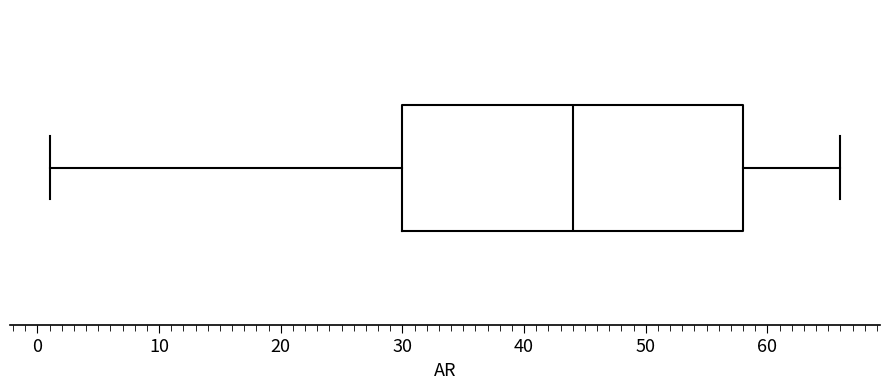

Transcribe this box plot: give where the median line is, the range the box spans, and where the two whiskers end, as read against the x-axis. The values are not printed on the chart, so give them approximately, as read against the axis.

median 44, box 30 to 58, whiskers 1 to 66